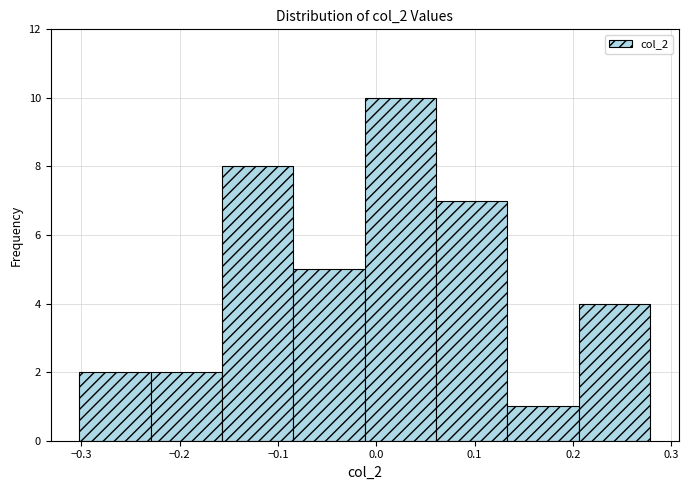

What is the height of the bar covering 0.13 to 0.21 on the x-axis? Neither the bar edges nor the heights are printed on the chart, so give them approximately, as read against the axes.

1